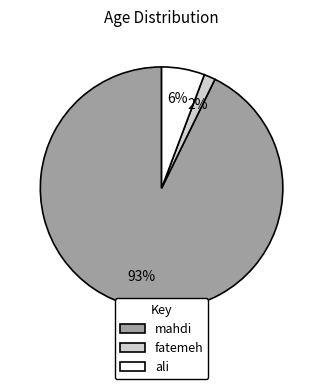

To the nearest percent, what is the average slice percentage?

33%